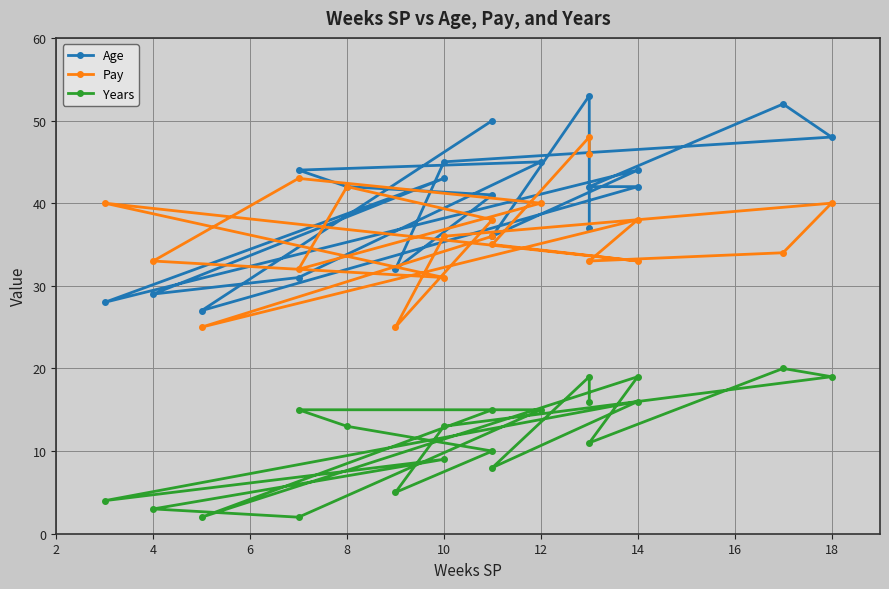

True or false: Years and Pay intersect in this chart.

False